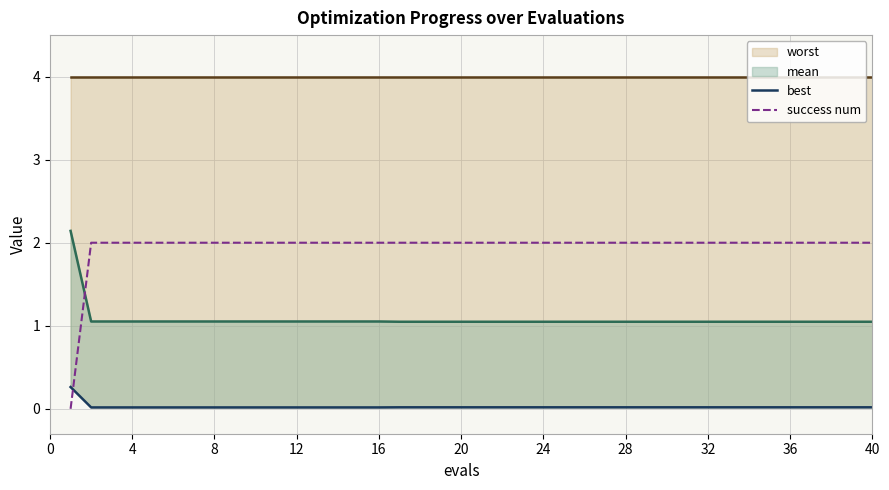

The value of success num at 28 is 2. True or false?

True